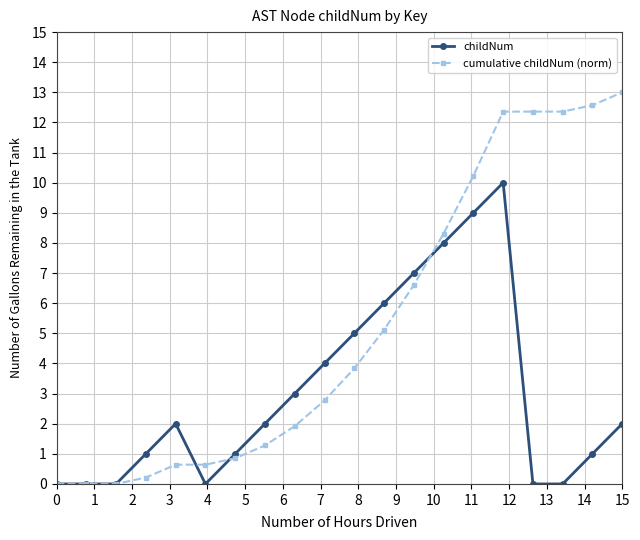

At how many categories does at least one series exceed 8?

7